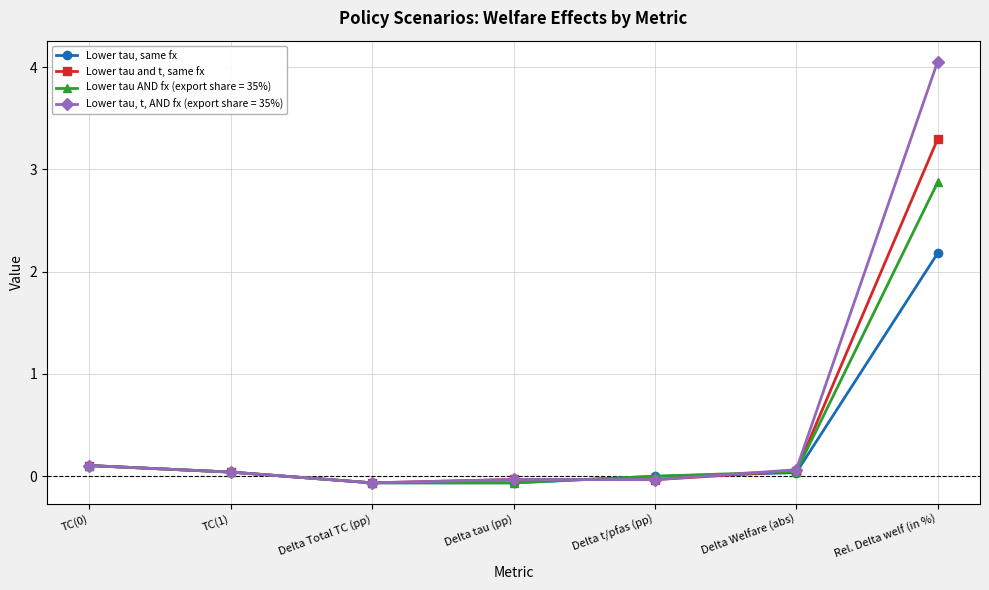

How many negative values does the Lower tau and t, same fx series have?

3